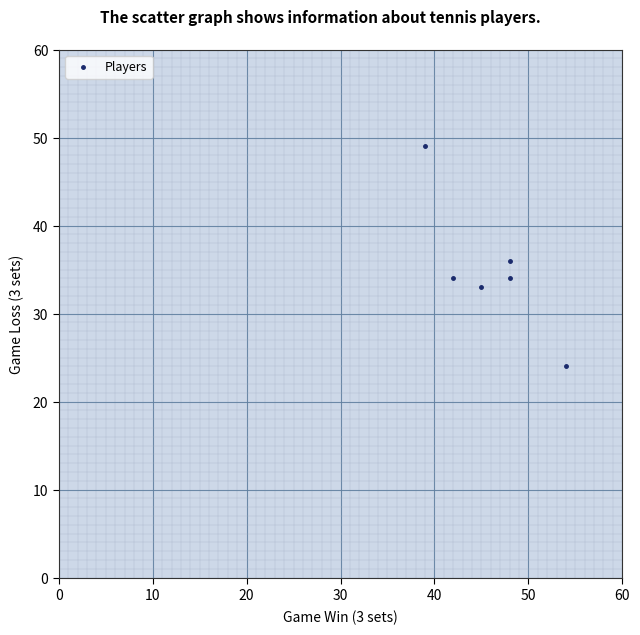

What is the range of Y values (max minus min)?

25